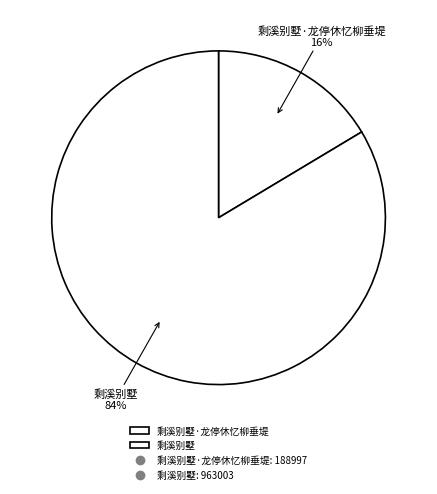

The 剩溪别墅 slice represents 84% of the pie. True or false?

True